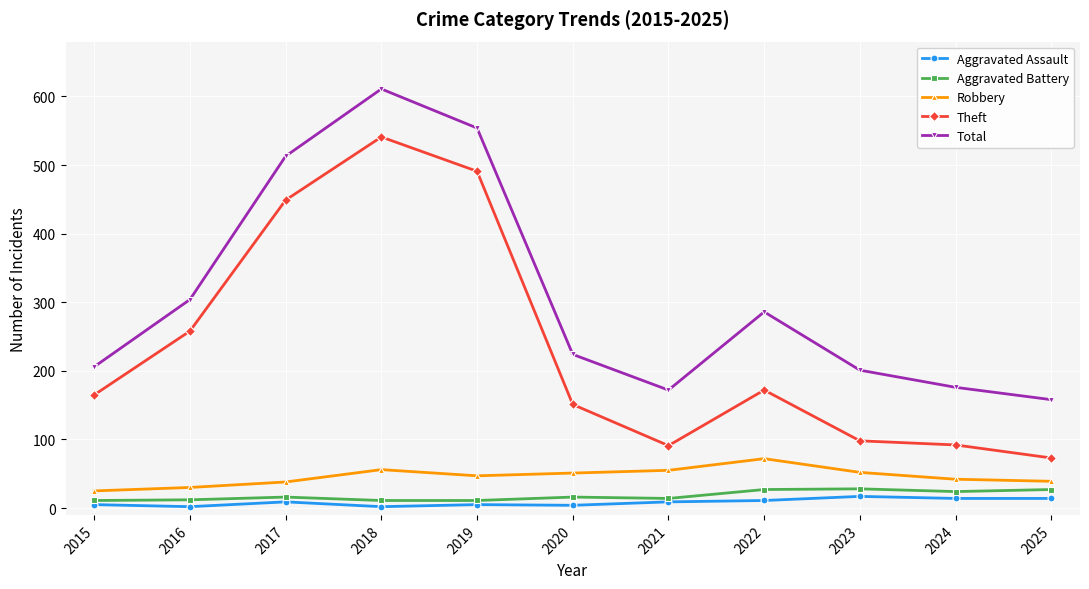

What is the difference between the maximum and minimum values in the Robbery series?

47